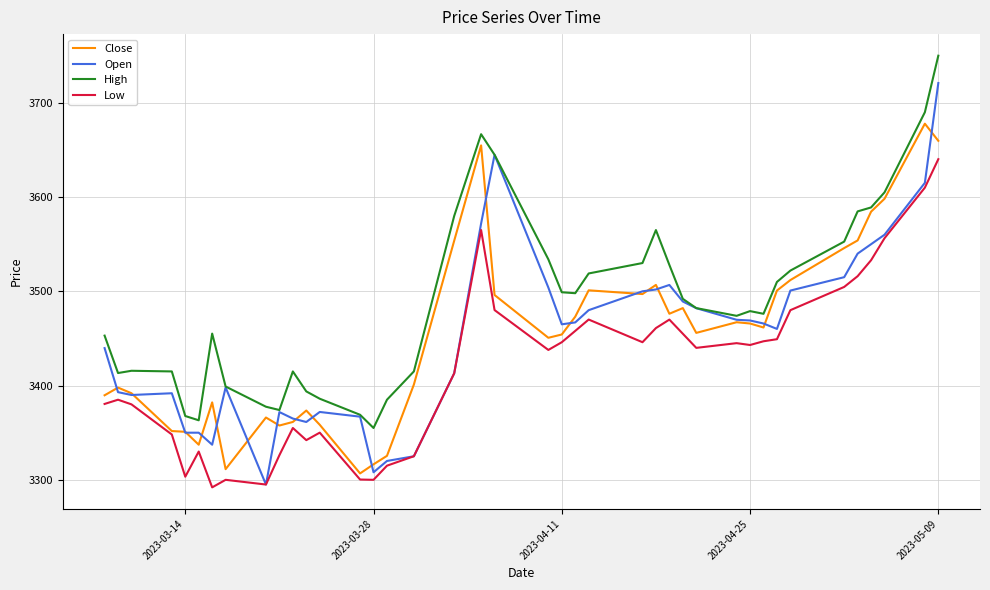

Which series has the largest range (max minus min)?

Open